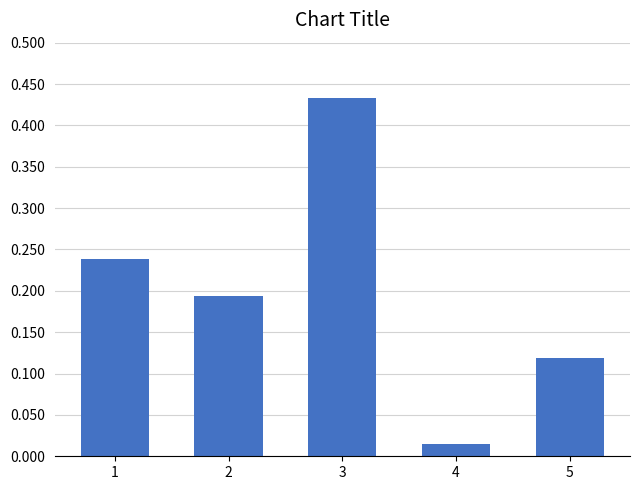

What is the difference between the values at 5 and 3?

0.3